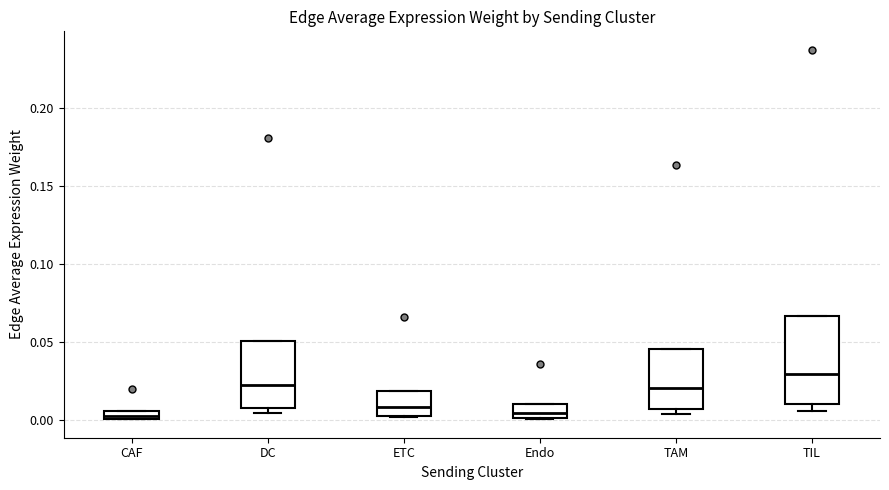

Where is the upper edge of the box for ETC on the y-axis? The values are not printed on the chart, so give them approximately, as read against the axis.

0.020